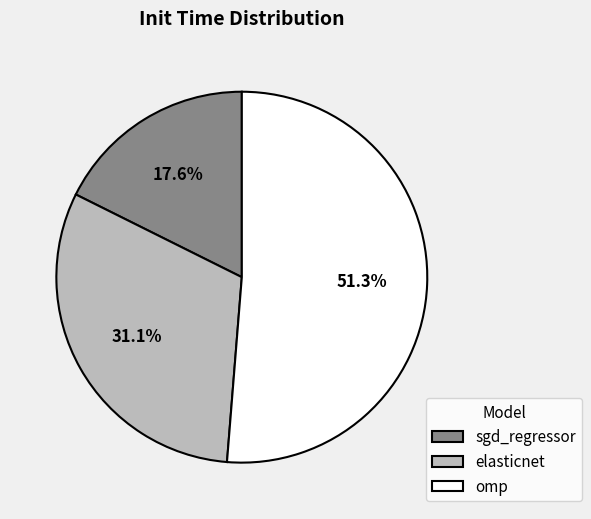

To the nearest percent, what percentage of the pie is elasticnet?

31%